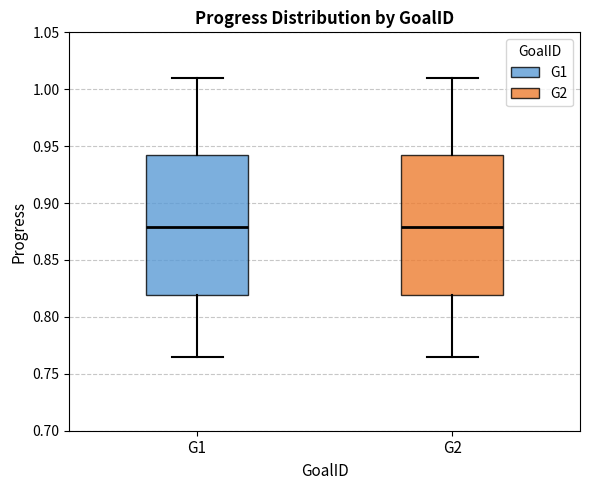

Where does the lower whisker of the box for G2 end on the y-axis? The values are not printed on the chart, so give them approximately, as read against the axis.

0.765